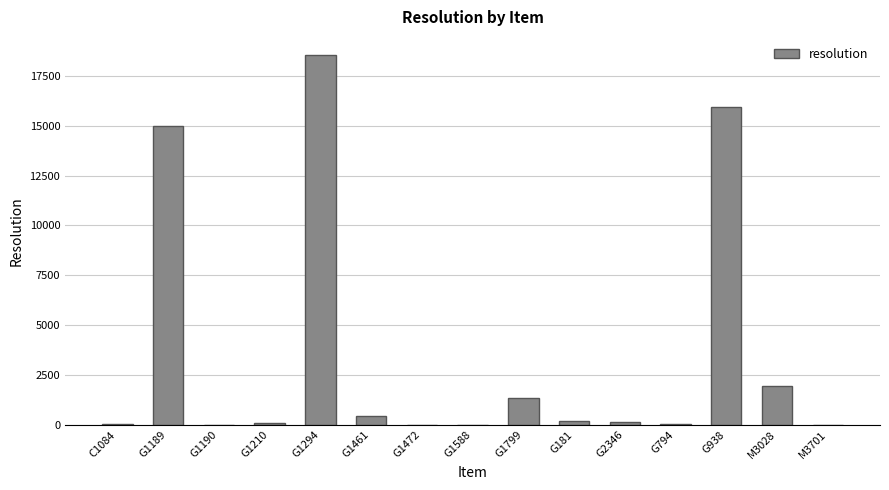

Is it true that the value at G938 is 23712.7?

False